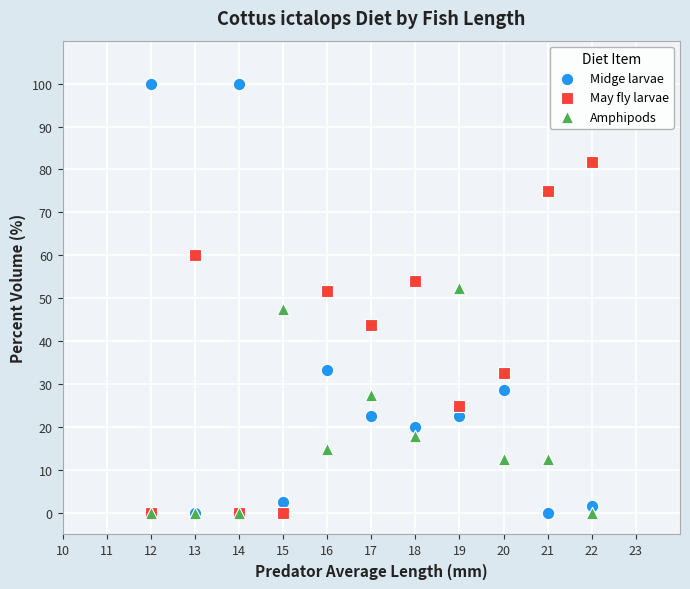

In the May fly larvae series, what Y value is closest to 40?

43.8